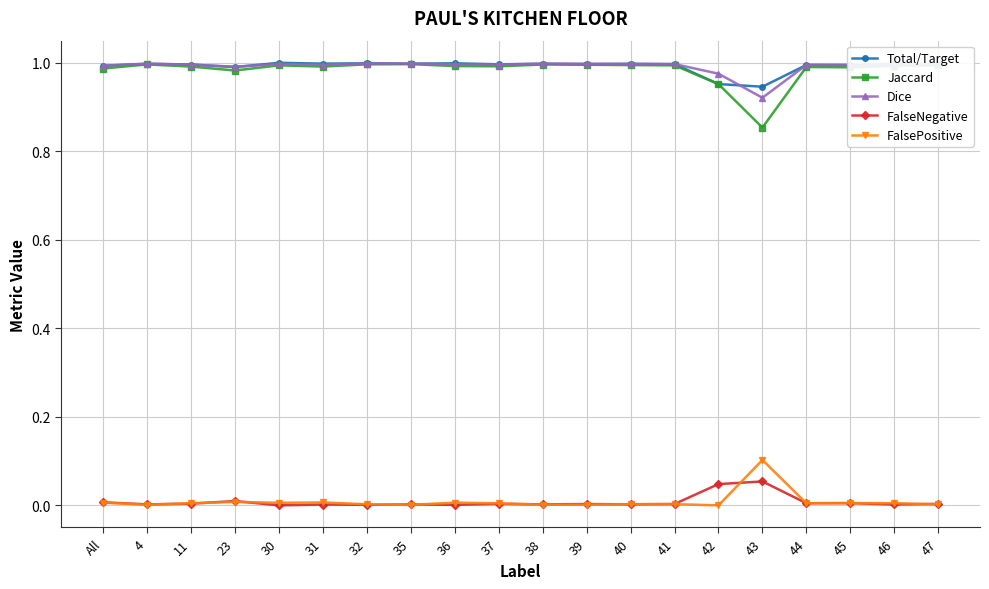

The Jaccard series shows 1.8 at 11. True or false?

False